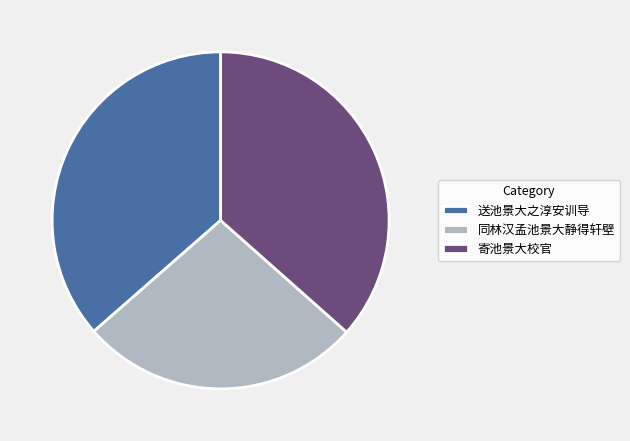

Which slice is the smallest?

同林汉孟池景大静得轩壁